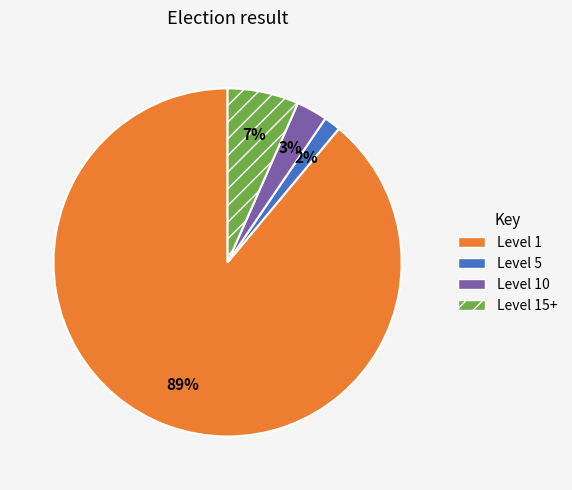

Does Level 15+ represent more than half of the total?

No